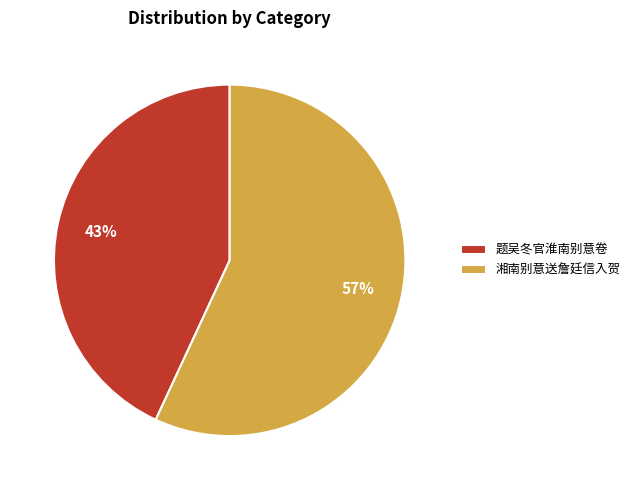

What percentage is the 湘南别意送詹廷信入贺 slice, to the nearest percent?

57%